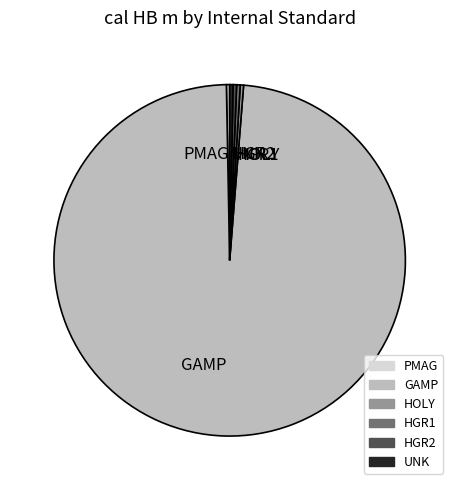

Which slice is the largest?

GAMP